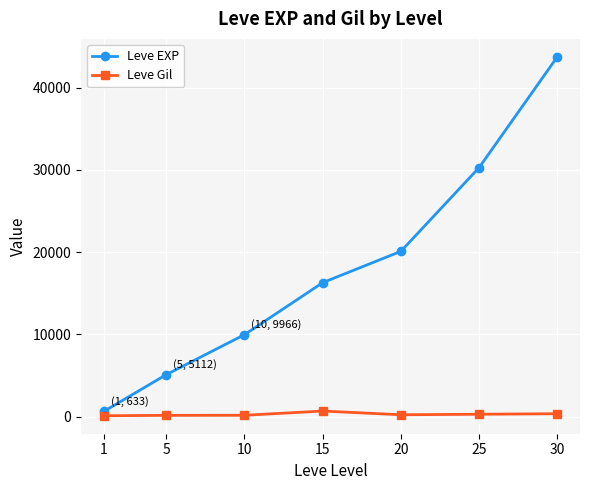

At which category is the sum across all series the highest?

30